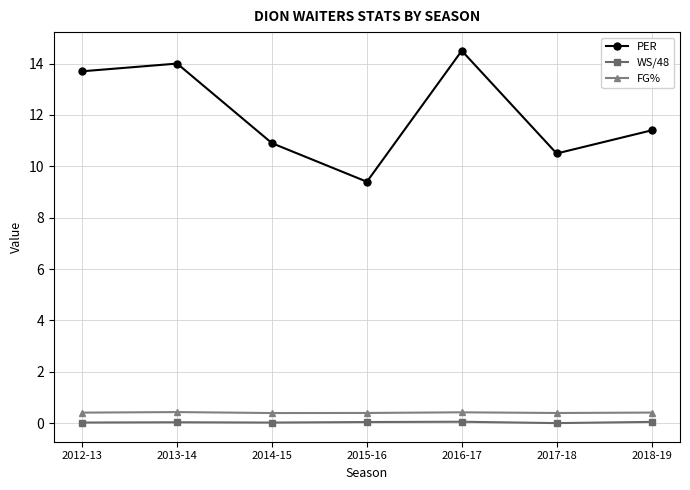

What is the label of the 6th point from the right?

2013-14